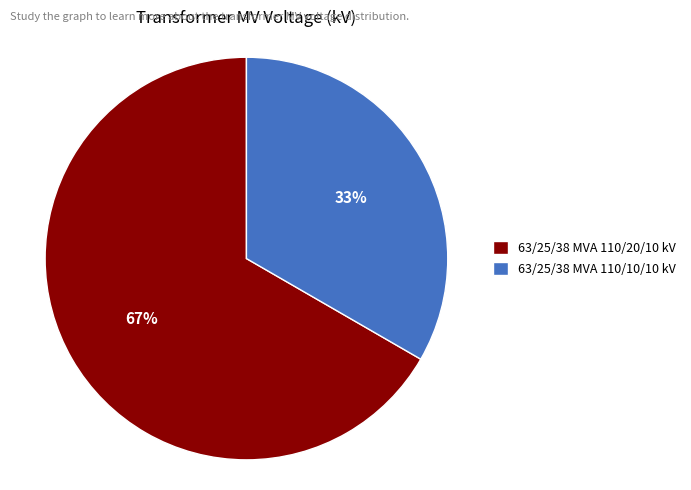

Which category has the biggest portion of the pie?

63/25/38 MVA 110/20/10 kV